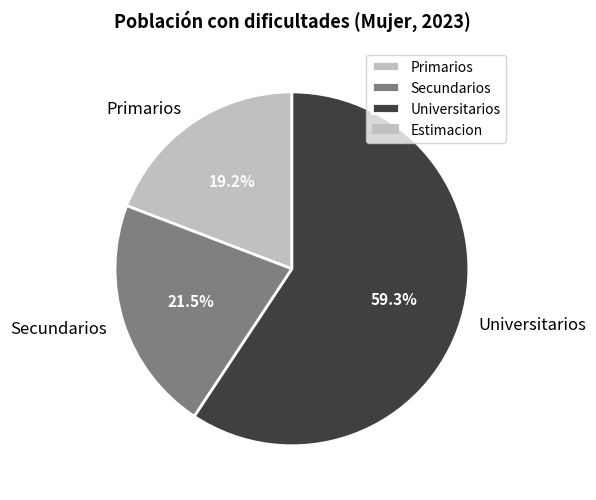

Is there any slice that represents more than half of the pie?

Yes